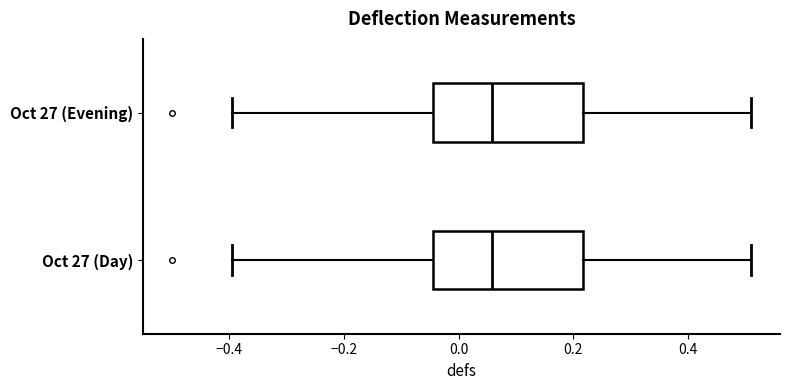

Reading bottom to top, read every box against the x-axis: the position of its median line, the range the box covers, and the ends of its whiskers. The values are not printed on the chart, so give them approximately, as read against the axis.

Oct 27 (Day): median 0.06, box -0.04 to 0.22, whiskers -0.40 to 0.50
Oct 27 (Evening): median 0.06, box -0.04 to 0.22, whiskers -0.40 to 0.50